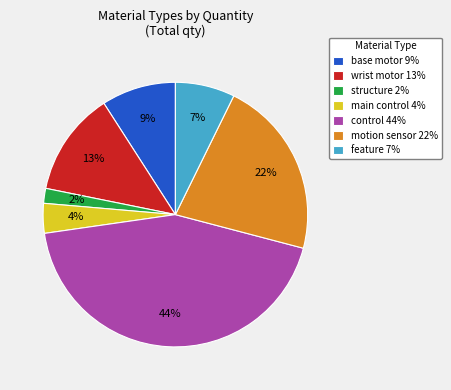

What is the smallest slice in the pie chart?

structure